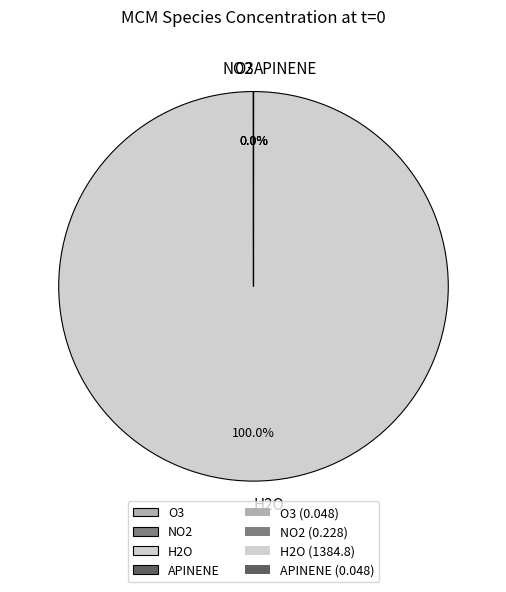

Which category has the biggest portion of the pie?

H2O